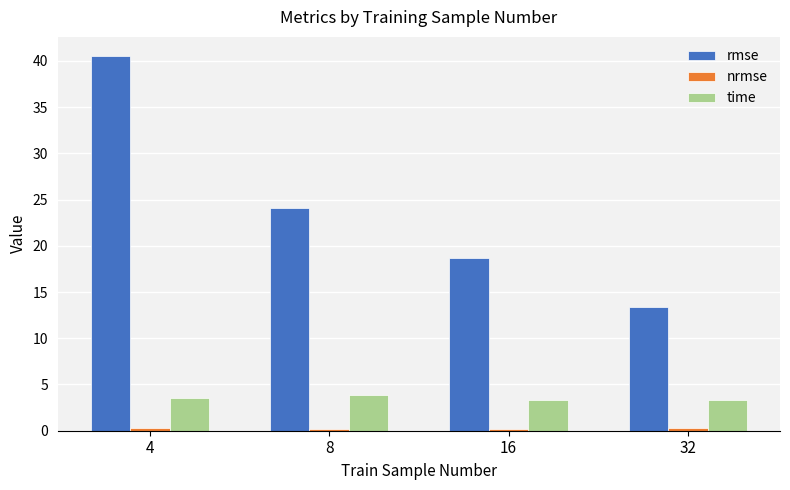

True or false: rmse has a value of 2.9 at 32.

False